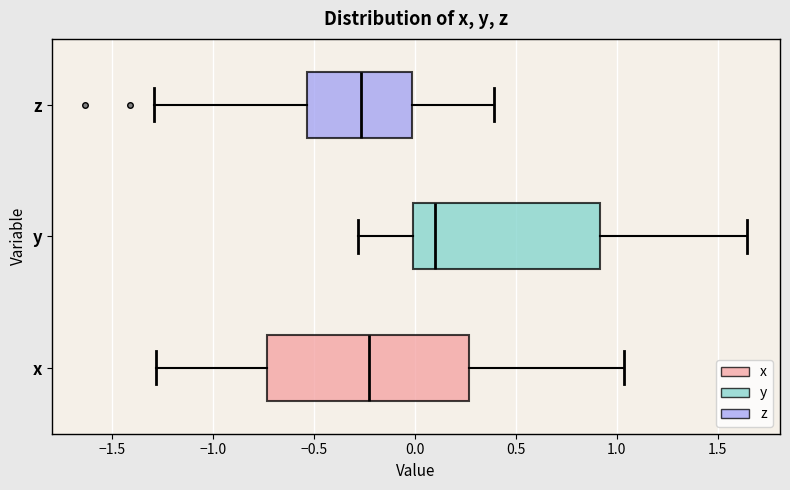

Reading bottom to top, read every box against the x-axis: the position of its median line, the range the box covers, and the ends of its whiskers. The values are not printed on the chart, so give them approximately, as read against the axis.

x: median -0.25, box -0.75 to 0.25, whiskers -1.30 to 1.05
y: median 0.10, box 0.00 to 0.90, whiskers -0.30 to 1.65
z: median -0.25, box -0.55 to 0.00, whiskers -1.30 to 0.40